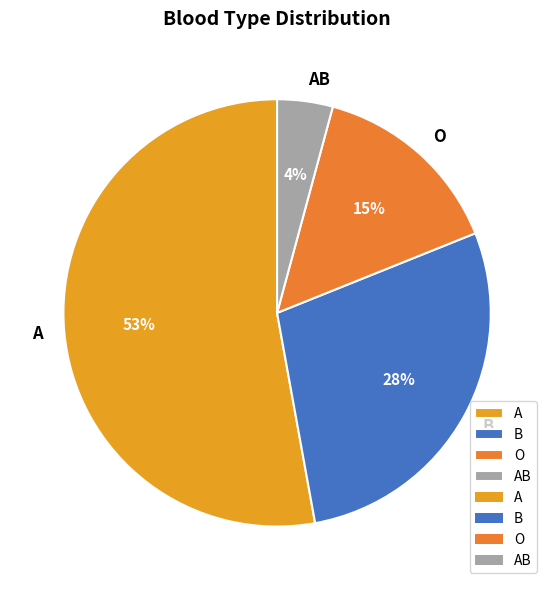

True or false: A accounts for 44% of the total.

False